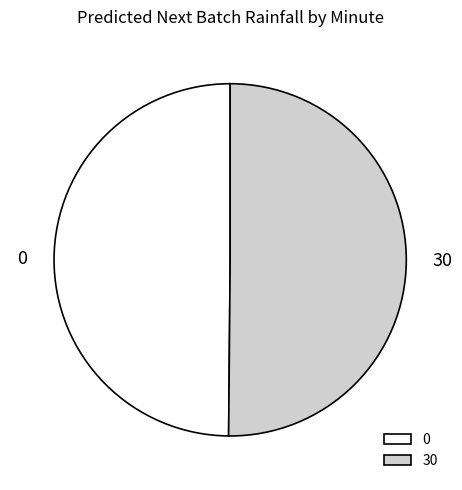

Count the number of slices in the pie.

2